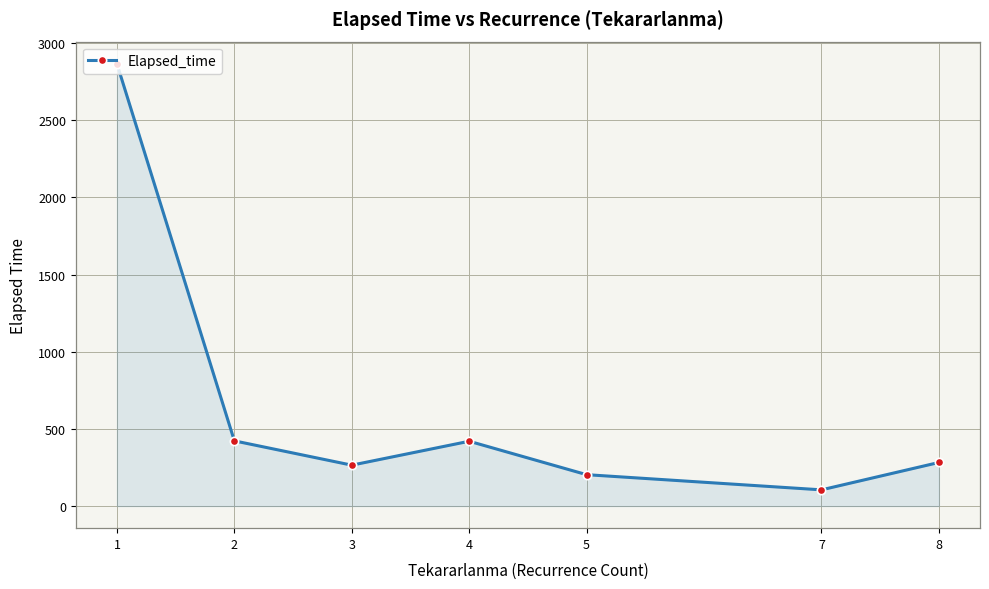

True or false: there are more than 0 points higher than both neighbors.

True